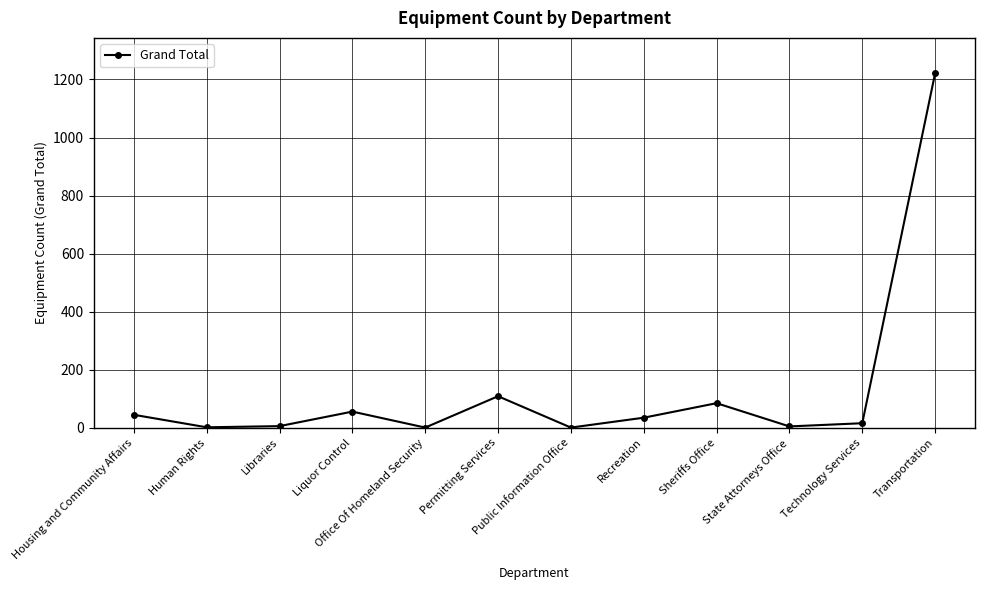

What is the sum of the values at State Attorneys Office and Liquor Control?

61